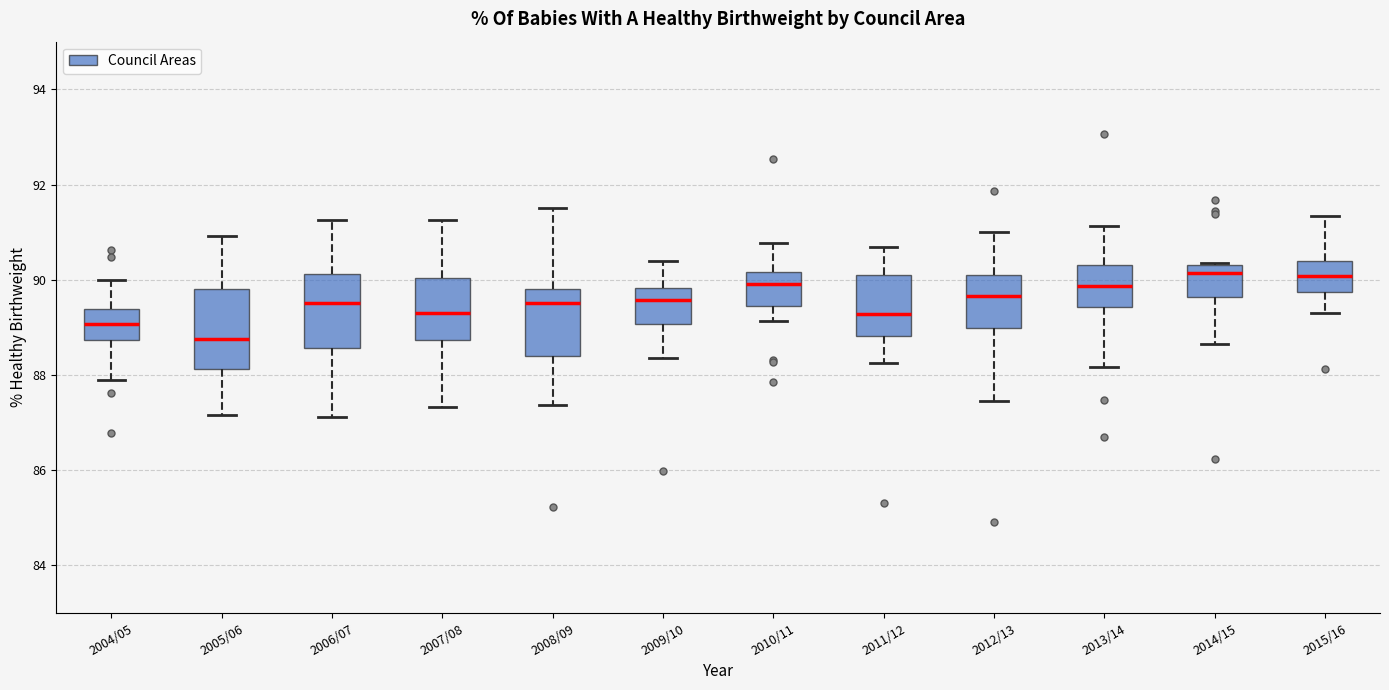

Reading left to right, read every box against the y-axis: the position of its median line, the range the box covers, and the ends of its whiskers. The values are not printed on the chart, so give them approximately, as read against the axis.

2004/05: median 89.0, box 88.8 to 89.4, whiskers 88.0 to 90.0
2005/06: median 88.8, box 88.2 to 89.8, whiskers 87.2 to 91.0
2006/07: median 89.6, box 88.6 to 90.2, whiskers 87.2 to 91.2
2007/08: median 89.4, box 88.8 to 90.0, whiskers 87.4 to 91.2
2008/09: median 89.6, box 88.4 to 89.8, whiskers 87.4 to 91.4
2009/10: median 89.6, box 89.0 to 89.8, whiskers 88.4 to 90.4
2010/11: median 90.0, box 89.4 to 90.2, whiskers 89.2 to 90.8
2011/12: median 89.2, box 88.8 to 90.0, whiskers 88.2 to 90.6
2012/13: median 89.6, box 89.0 to 90.2, whiskers 87.4 to 91.0
2013/14: median 89.8, box 89.4 to 90.4, whiskers 88.2 to 91.2
2014/15: median 90.2, box 89.6 to 90.4, whiskers 88.6 to 90.4
2015/16: median 90.0, box 89.8 to 90.4, whiskers 89.4 to 91.4